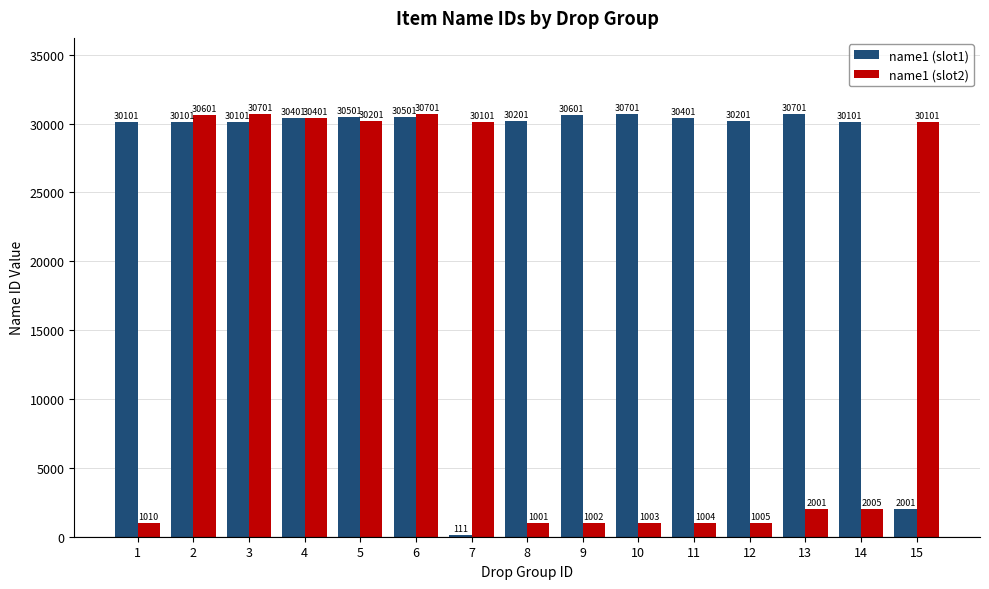

Rank the series at 6 from lowest to highest value.

name1 (slot1), name1 (slot2)